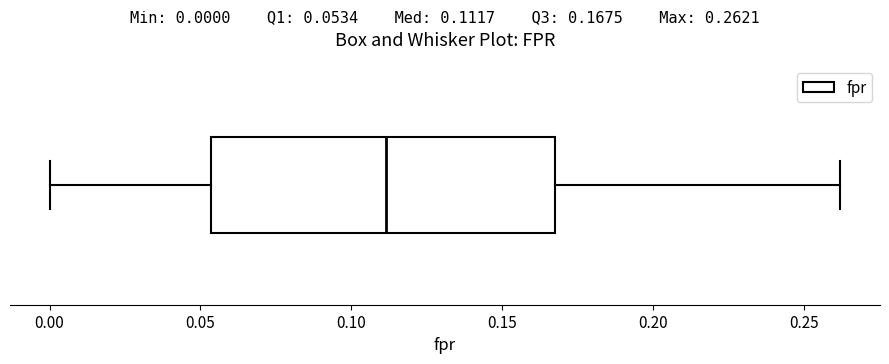

Where does the left whisker of the box end on the x-axis? The values are not printed on the chart, so give them approximately, as read against the axis.

0.000